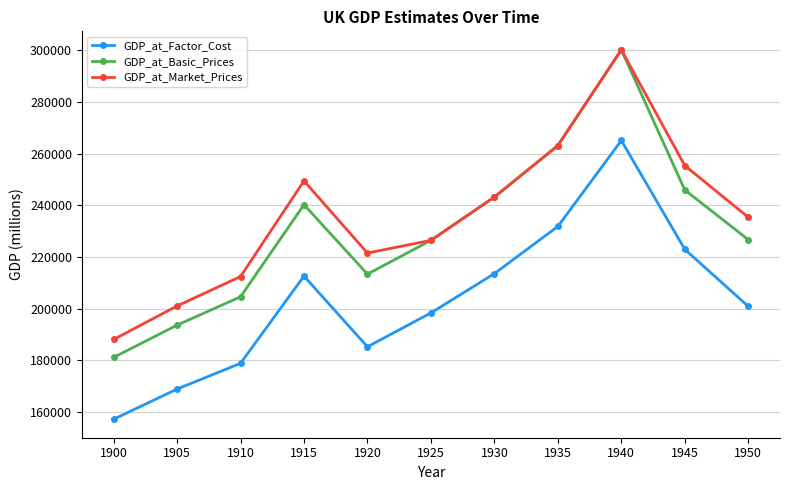

What is the total value across all series at 1920?

620282.7